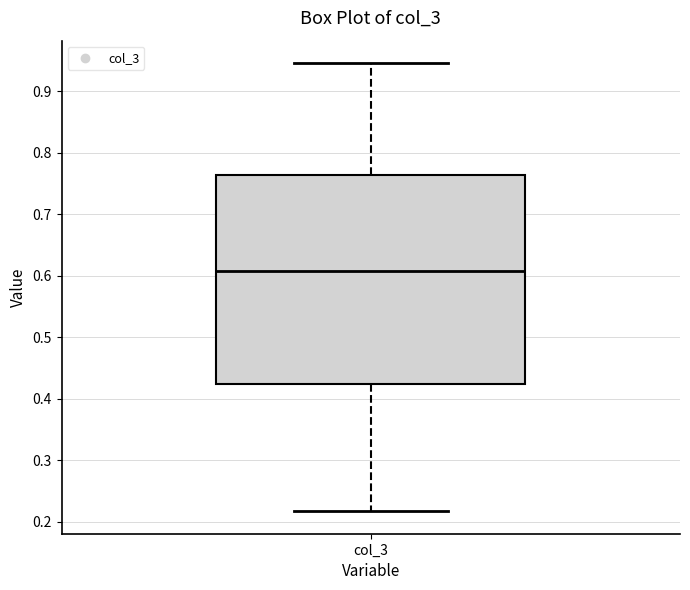

Where is the upper edge of the box for col_3 on the y-axis? The values are not printed on the chart, so give them approximately, as read against the axis.

0.76